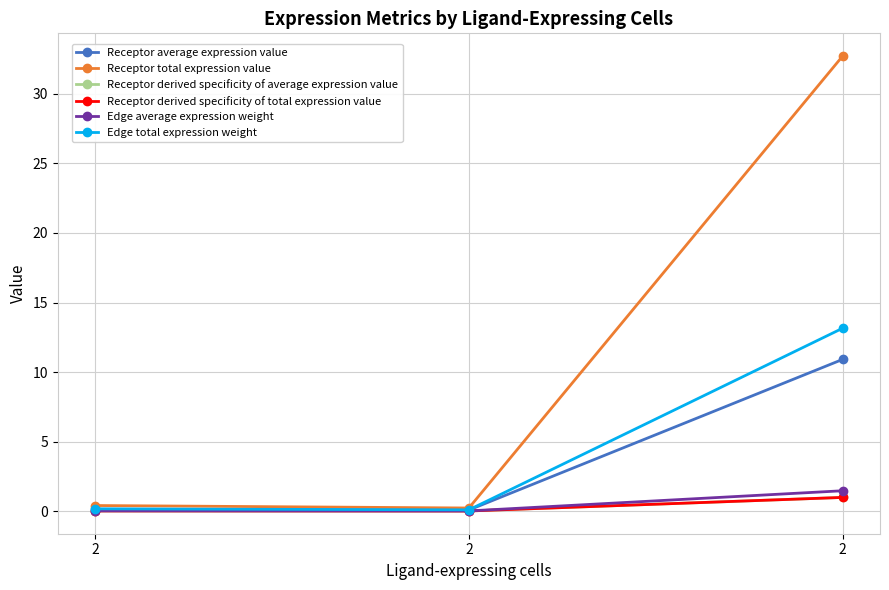

Does the chart have visible grid lines?

Yes